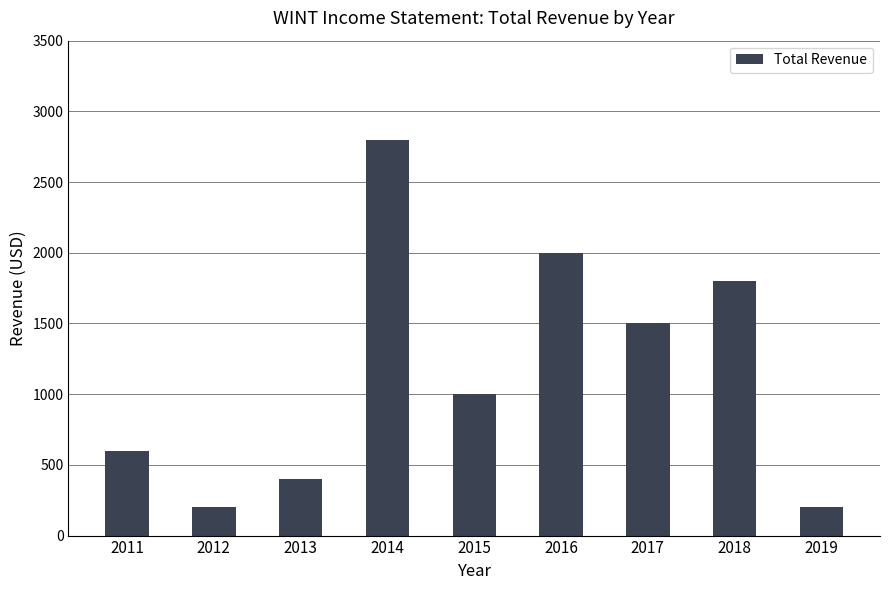

How many bars are there in total?

9